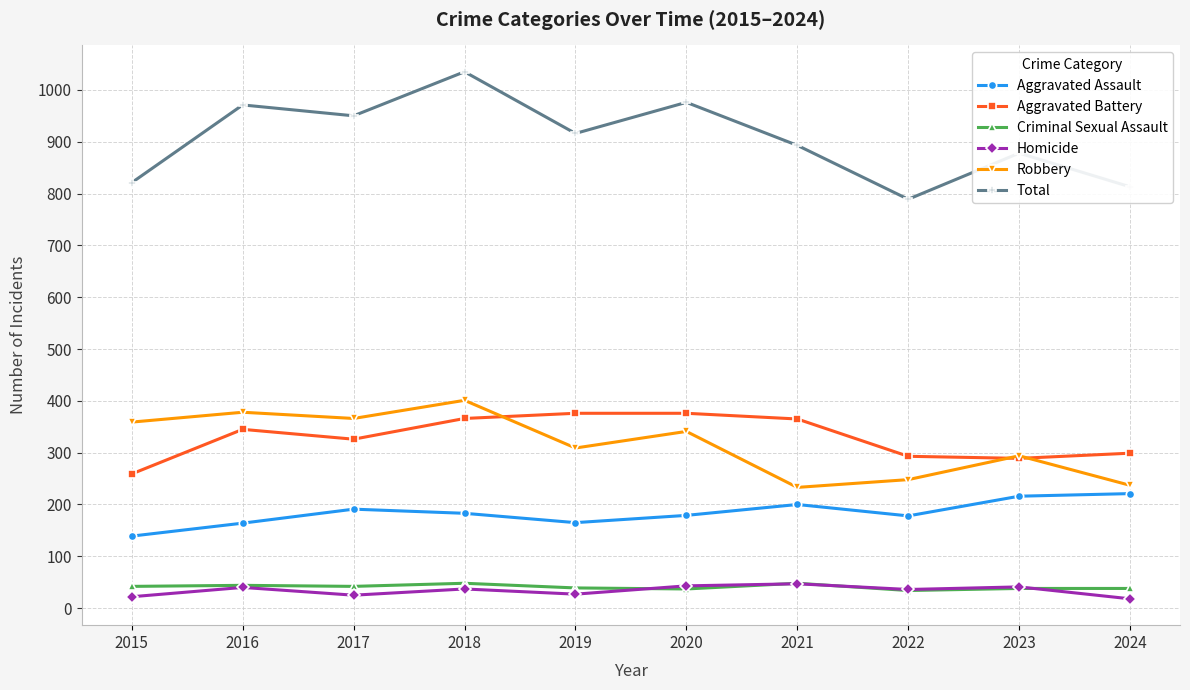

At which category is the sum across all series the highest?

2018